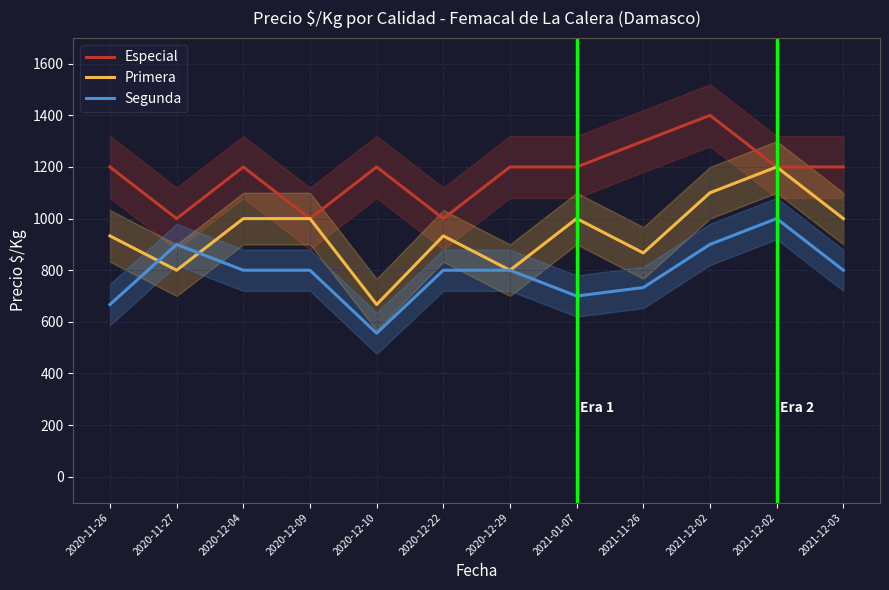

Reading left to right, list all the values displayed in this chart.

Especial: 1200	1000	1200	1000	1200	1000	1200	1200	1300	1400	1200	1200
Primera: 933	800	1000	1000	667	933	800	1000	867	1100	1200	1000
Segunda: 667	900	800	800	556	800	800	700	733	900	1000	800